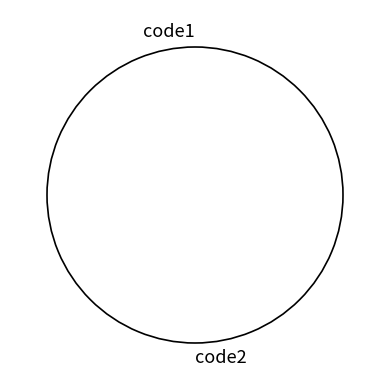

How many segments does this pie chart have?

2